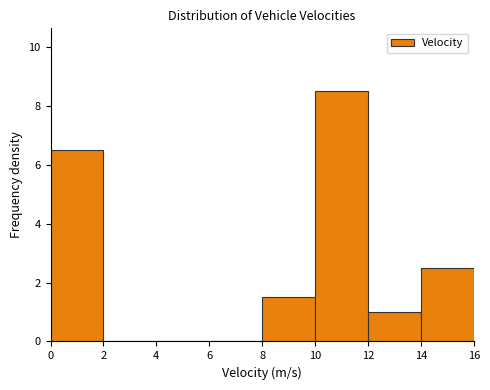

Over which range of the x-axis is the bar tallest?

10 to 12